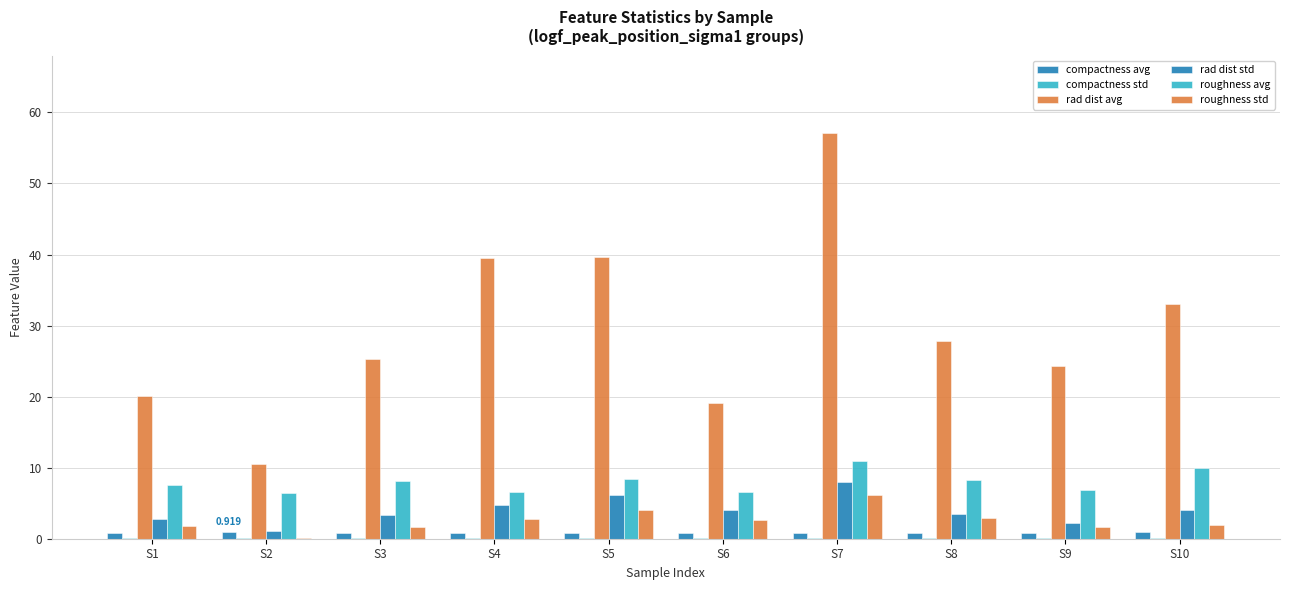

What is the difference between the maximum and minimum values in the roughness std series?

6.0